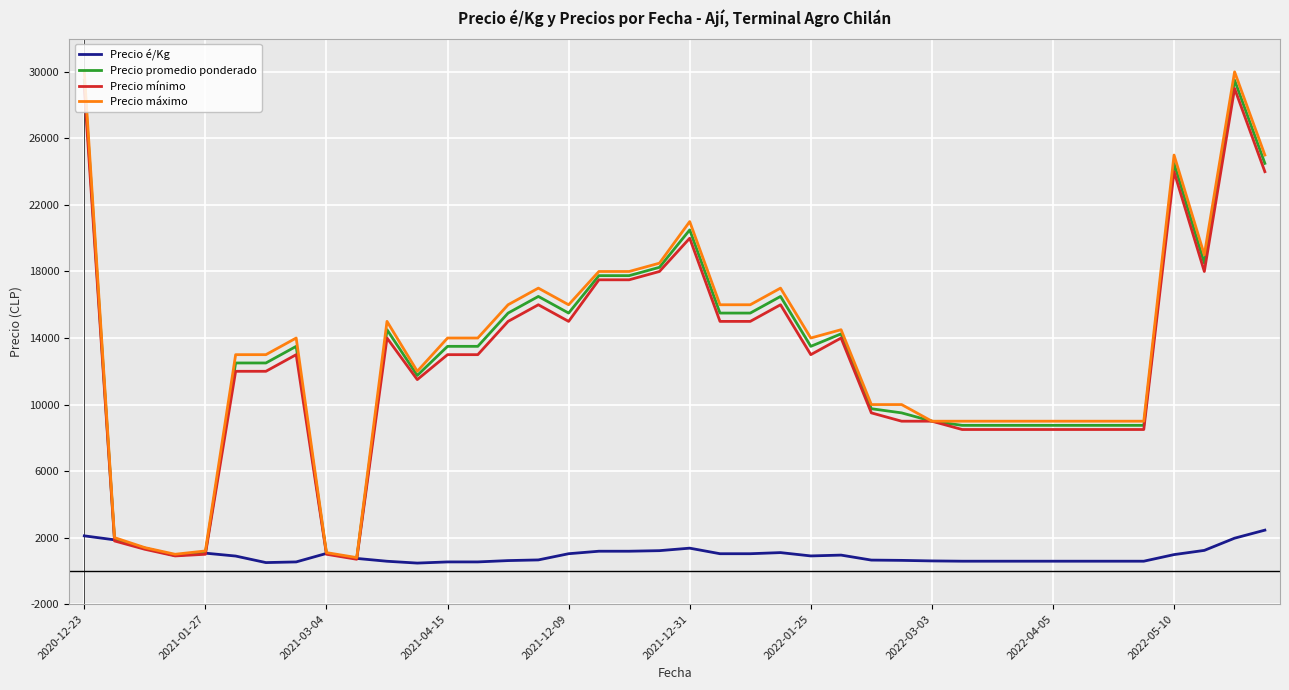

What is the maximum value shown in the chart?

30000